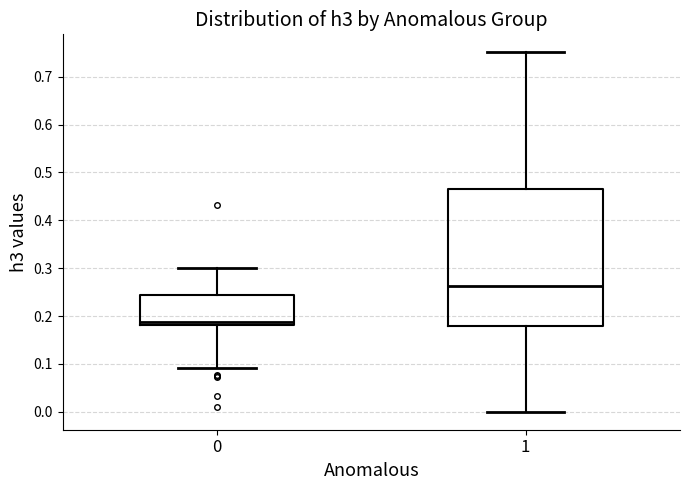

Comparing the boxes themselves (not the whiskers), which one is the tallest?

1